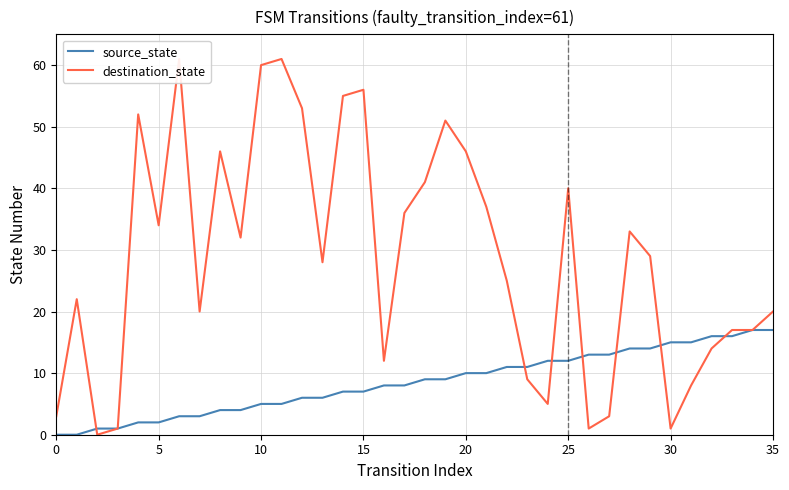

How many data points in destination_state are above 29?

17